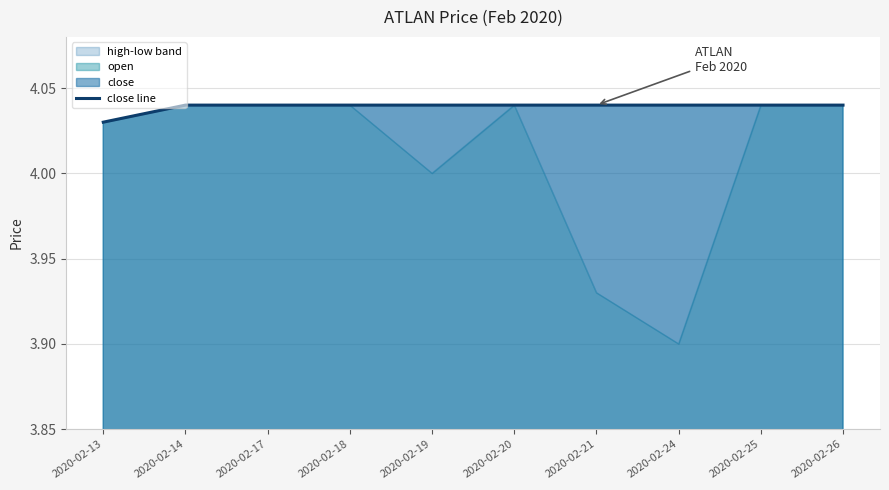

Rank the categories by value from highest to lowest.

2020-02-14, 2020-02-17, 2020-02-18, 2020-02-19, 2020-02-20, 2020-02-21, 2020-02-24, 2020-02-25, 2020-02-26, 2020-02-13